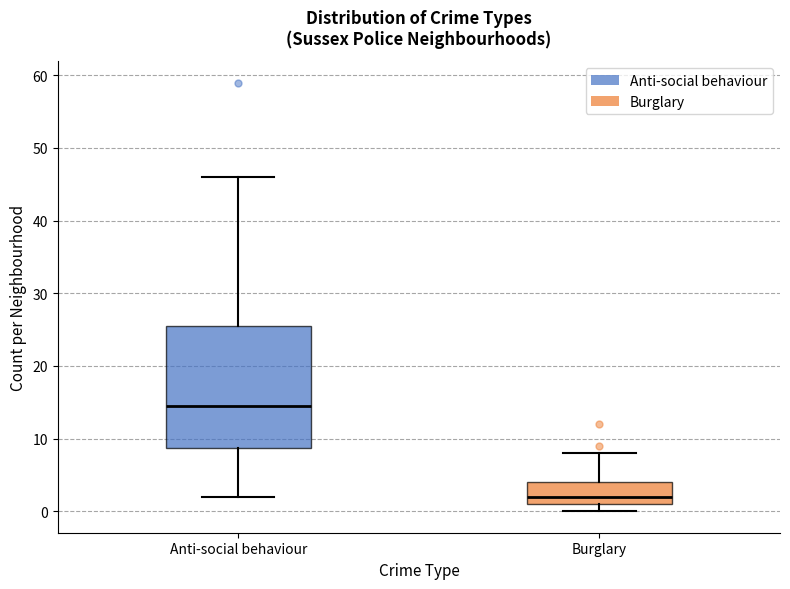

Which box has the highest median line?

Anti-social behaviour